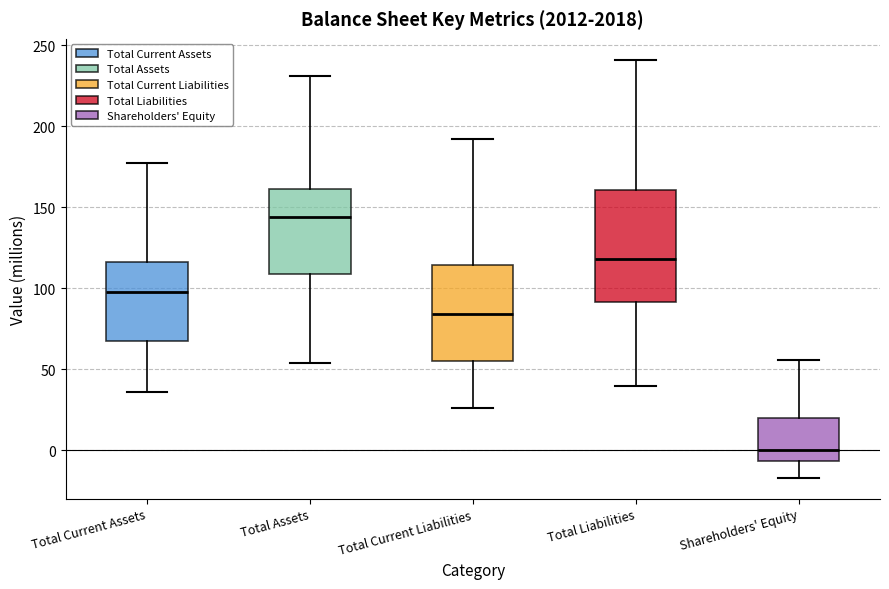

Where does the median line of the box for Total Current Assets sit on the y-axis? The values are not printed on the chart, so give them approximately, as read against the axis.

100